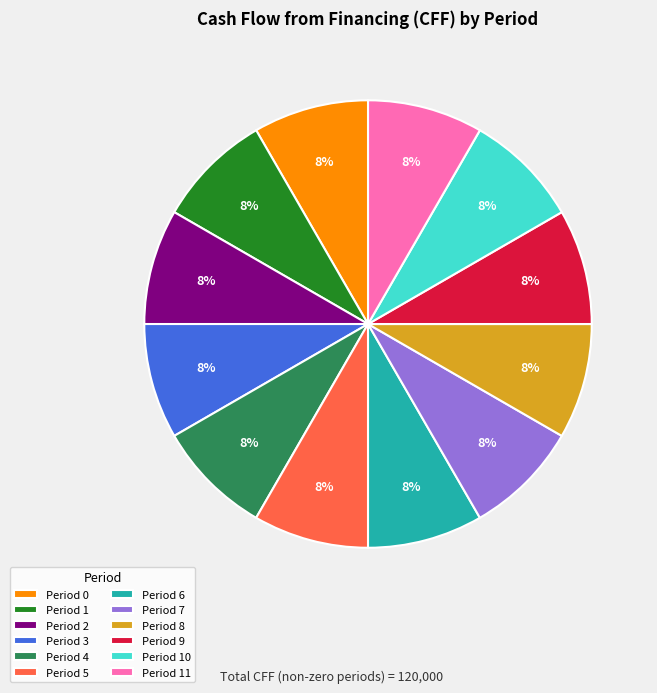

What is the ratio of the value at Period 11 to the value at Period 6?

1.0